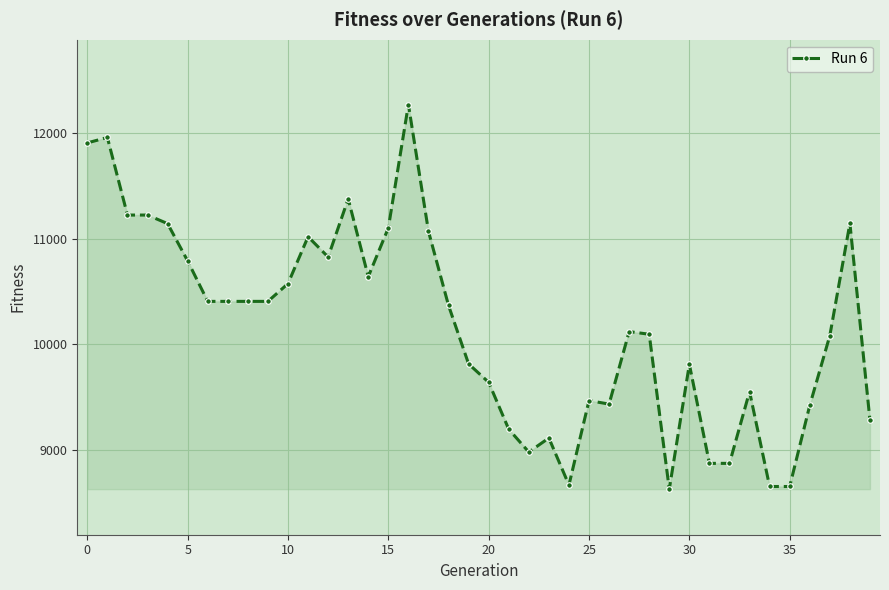

Does the chart have visible grid lines?

Yes